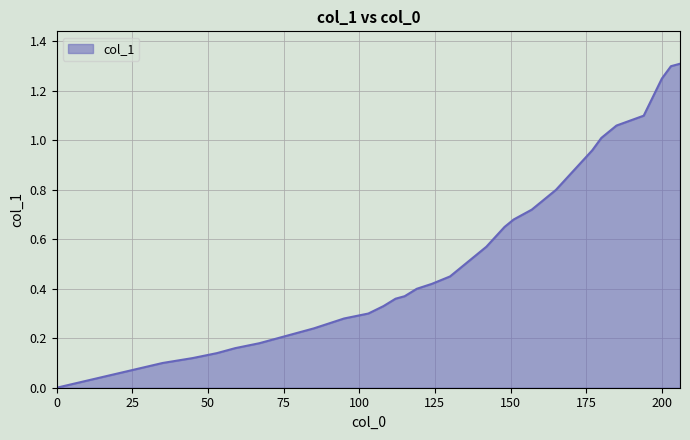

Does the chart display data point markers on the line(s)?

No